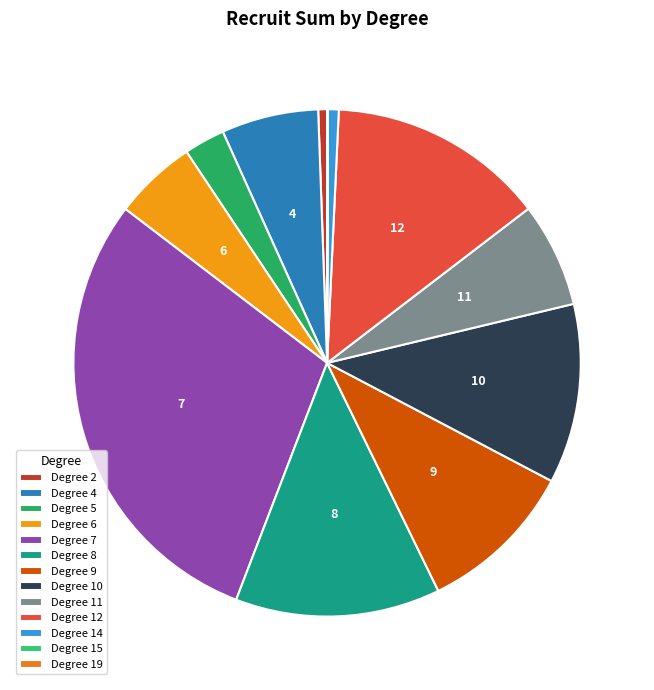

Is there any slice that represents more than half of the pie?

No